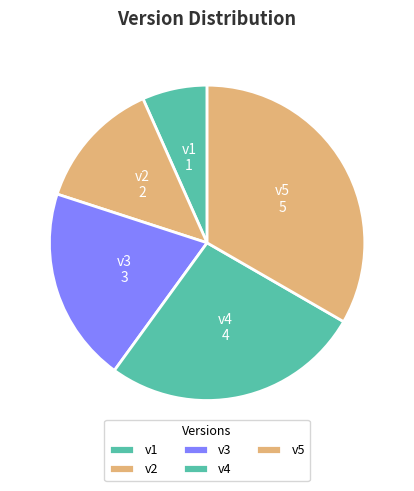

Is the sum of v4 and v1 greater than half?

No